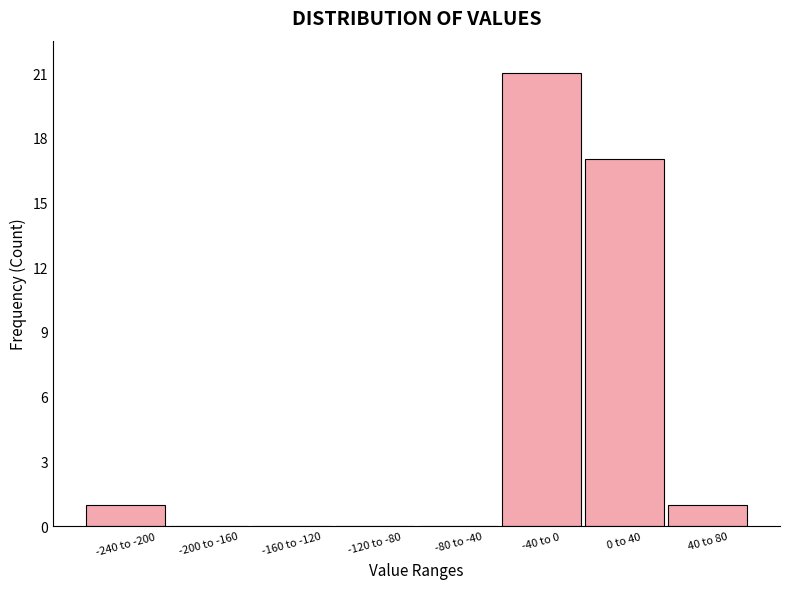

Reading left to right, transcribe all the data shown in this chart.

-240 to -200=1	-200 to -160=0	-160 to -120=0	-120 to -80=0	-80 to -40=0	-40 to 0=21	0 to 40=17	40 to 80=1